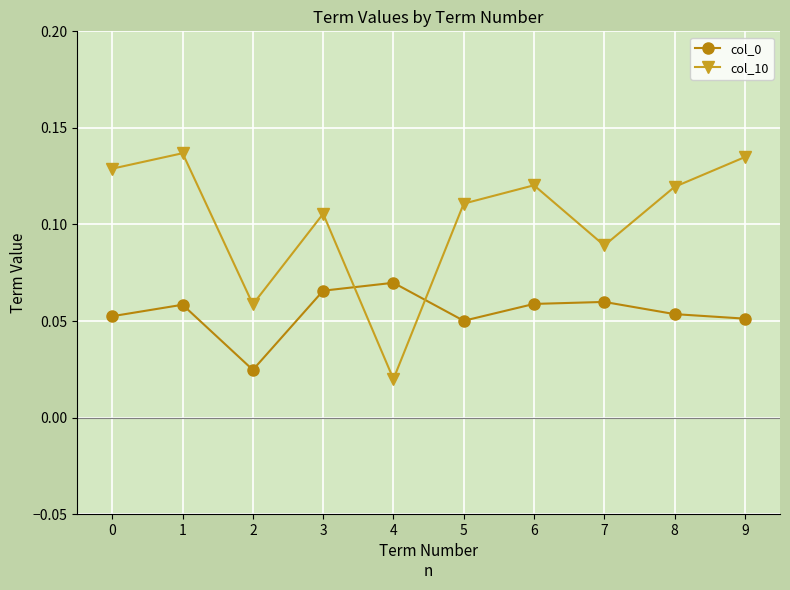

What is the sum of all col_0 values?

0.5